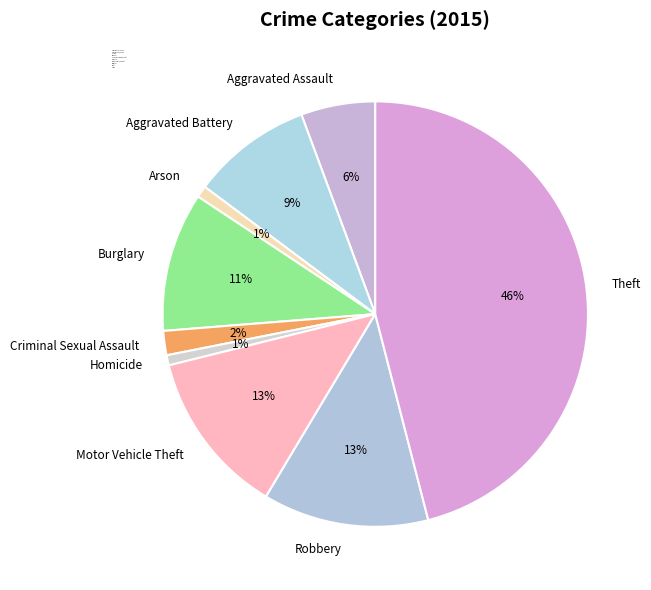

To the nearest percent, what is the difference between the Aggravated Assault and Robbery slice percentages?

7%